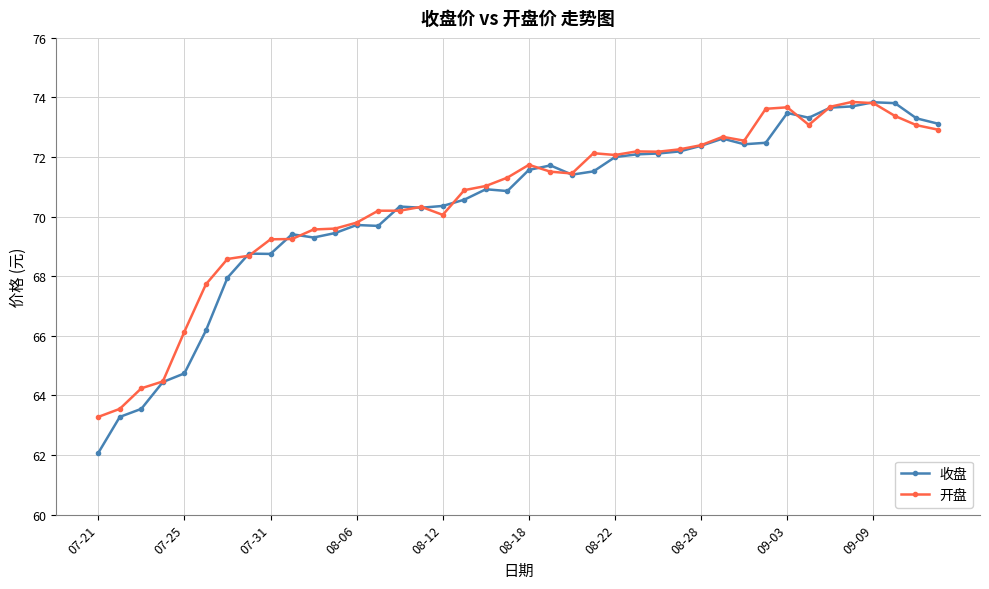

What is the highest value of the 收盘 series?

73.8